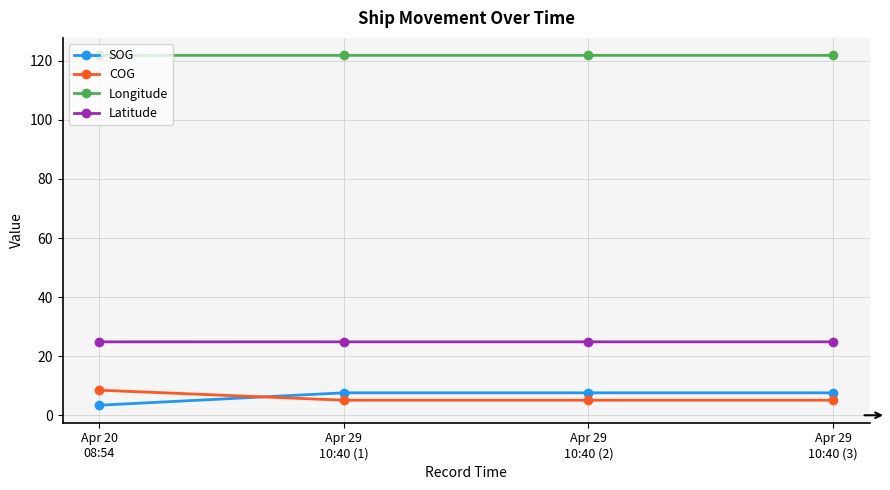

The value of Longitude at Apr 29
10:40 (2) is 121.8. True or false?

True